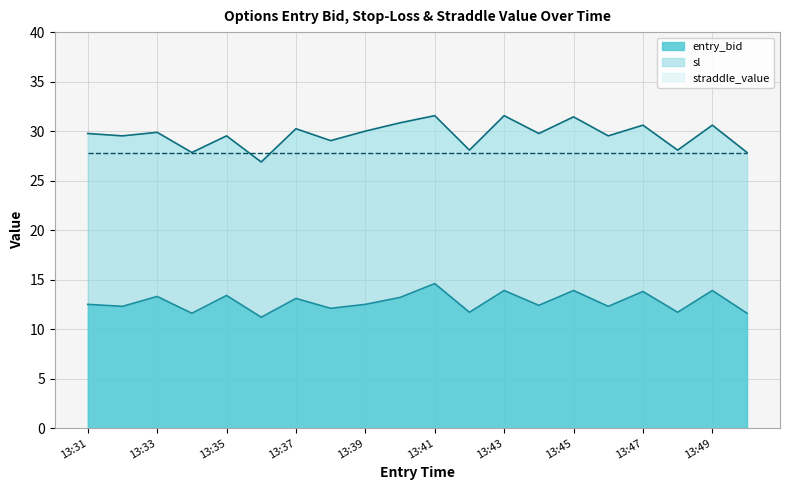

Between 13:48 and 13:50, which series saw the biggest shift?

sl